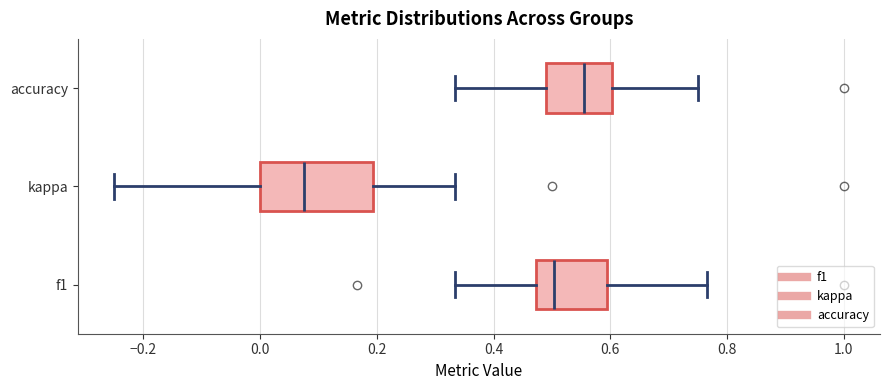

Which box has the furthest to the left median line?

kappa